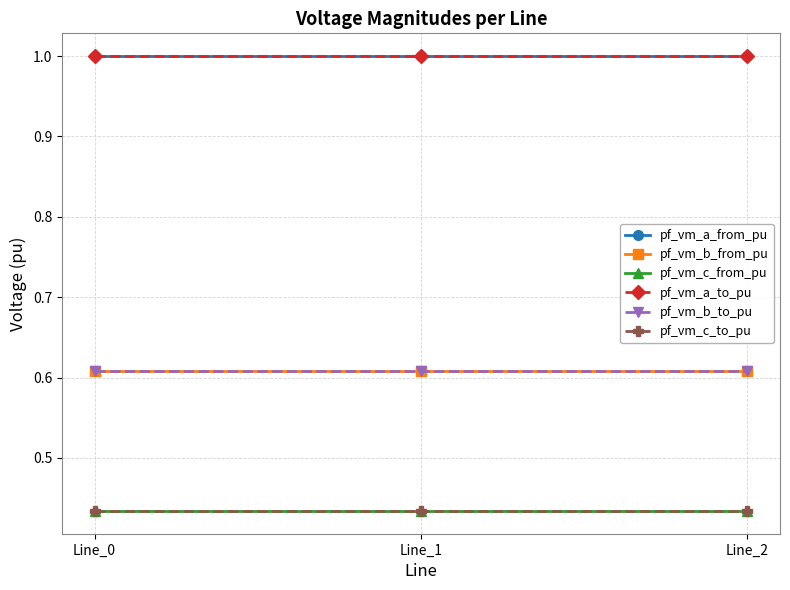

How many lines are shown in the chart?

6